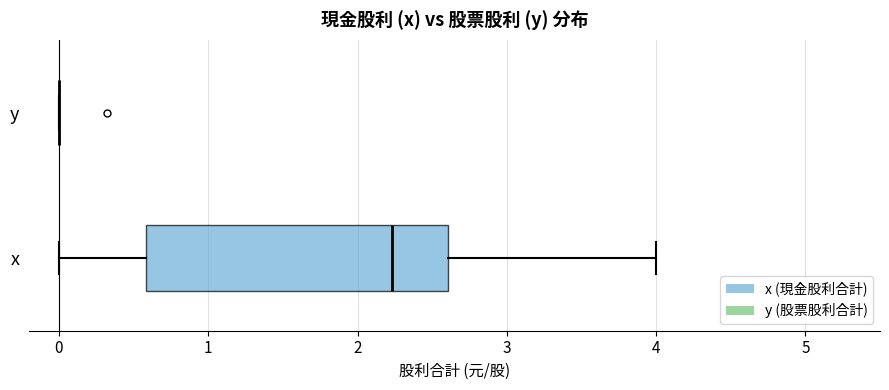

Reading bottom to top, transcribe this box plot: for each box, give where its median line is, the range the box spans, and where its two whiskers end, as read against the x-axis. The values are not printed on the chart, so give them approximately, as read against the axis.

x: median 2.2, box 0.6 to 2.6, whiskers 0.0 to 4.0
y: box collapsed to a line at 0.0, whiskers 0.0 to 0.0